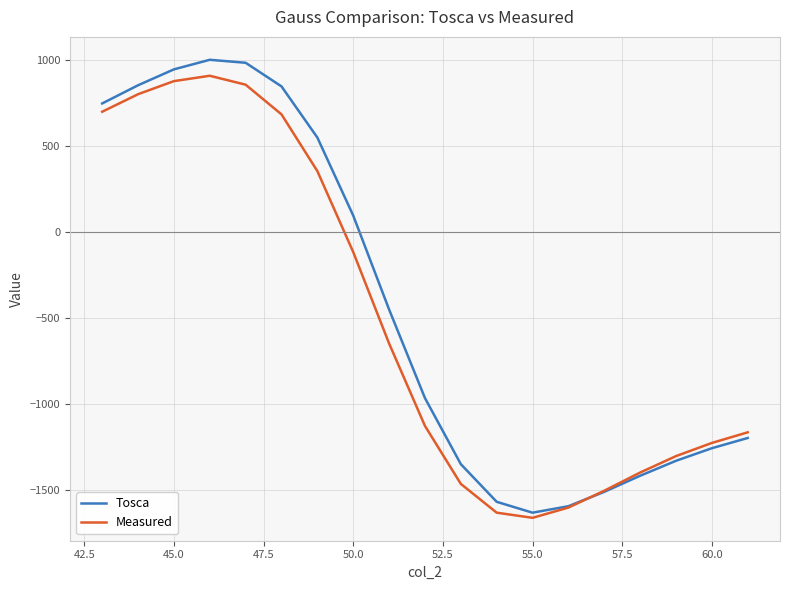

Which series has the largest range (max minus min)?

Tosca